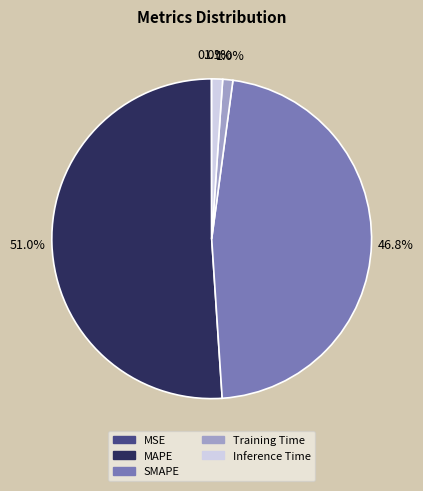

Which has a higher value, Training Time or MAPE?

MAPE